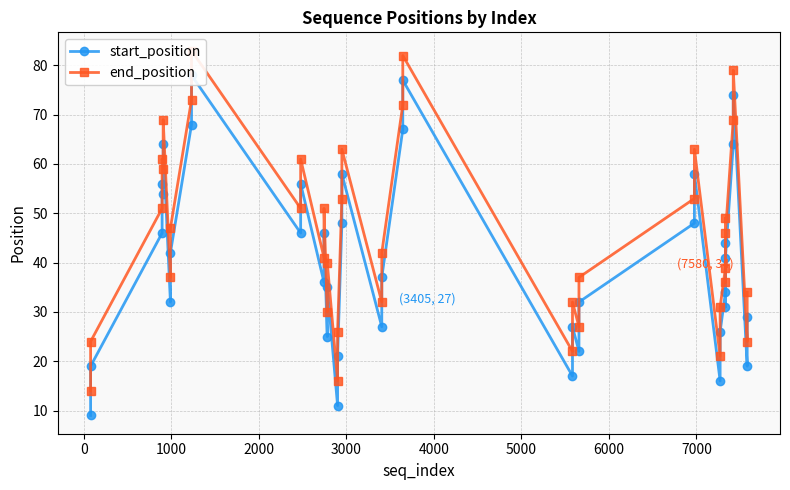

In start_position, how many points are lower than both neighbors (excluding endpoints)?

12